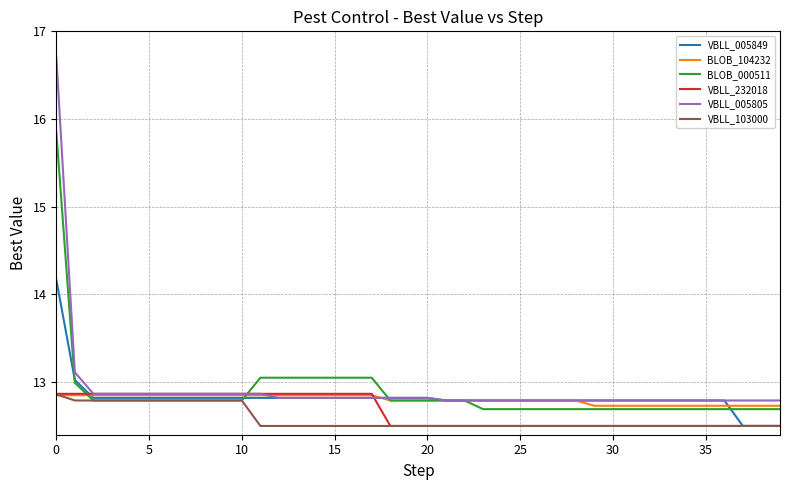

What are all the series names shown in the legend?

VBLL_005849, BLOB_104232, BLOB_000511, VBLL_232018, VBLL_005805, VBLL_103000